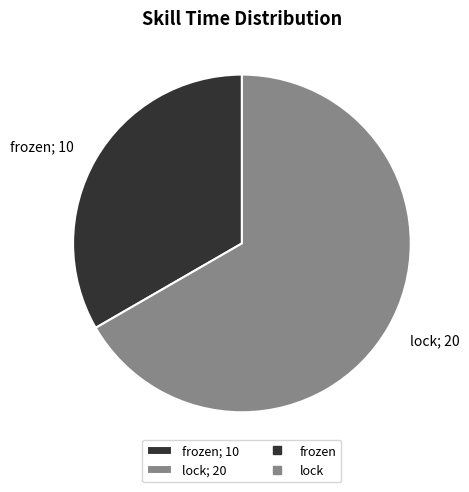

Does any single category account for the majority?

Yes